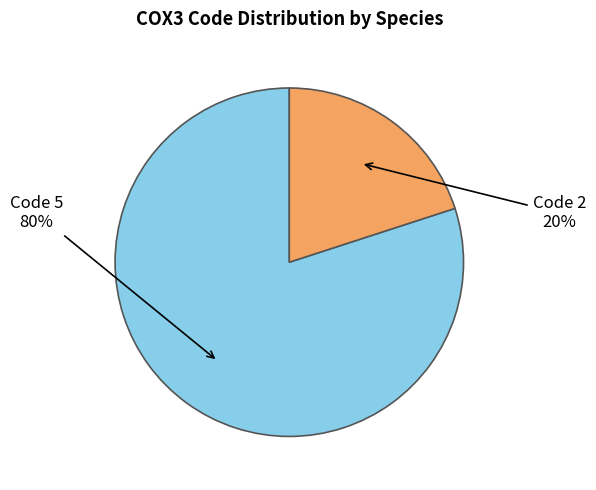

To the nearest percent, what is the average slice percentage?

50%